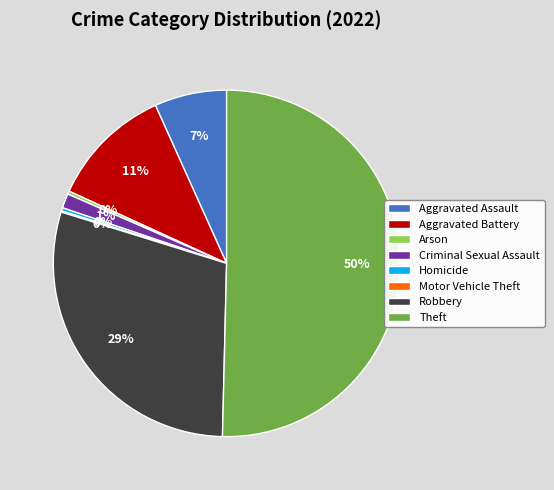

Is it true that Aggravated Assault is 7% of the pie?

True